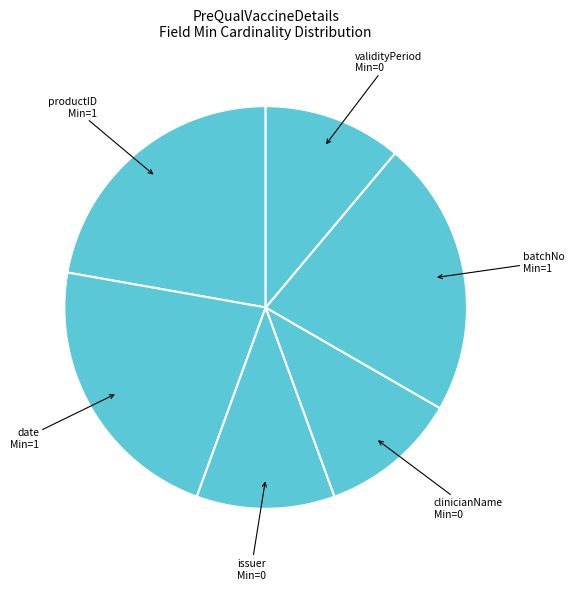

How many segments does this pie chart have?

6